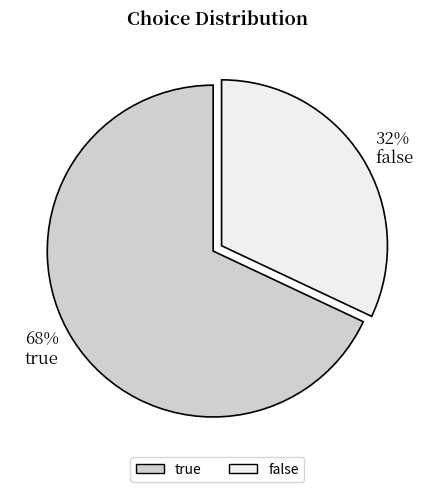

Is there a majority slice in this chart?

Yes